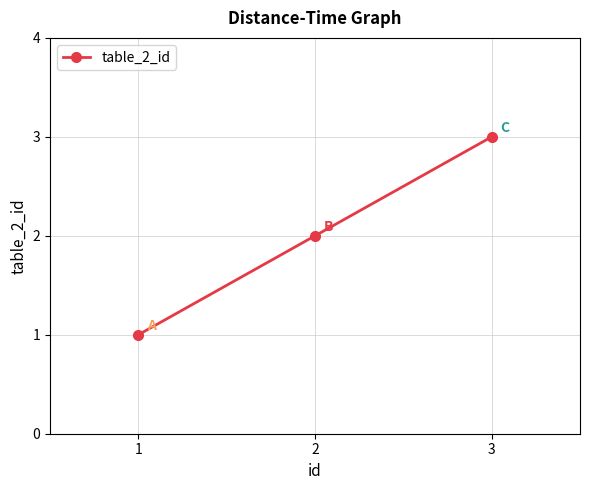

Rank the categories by value from highest to lowest.

3, 2, 1